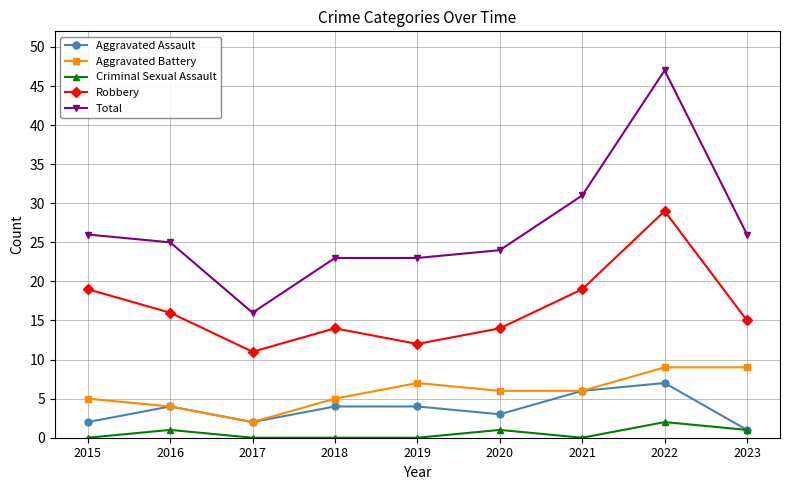

Which series has the widest spread of values?

Total